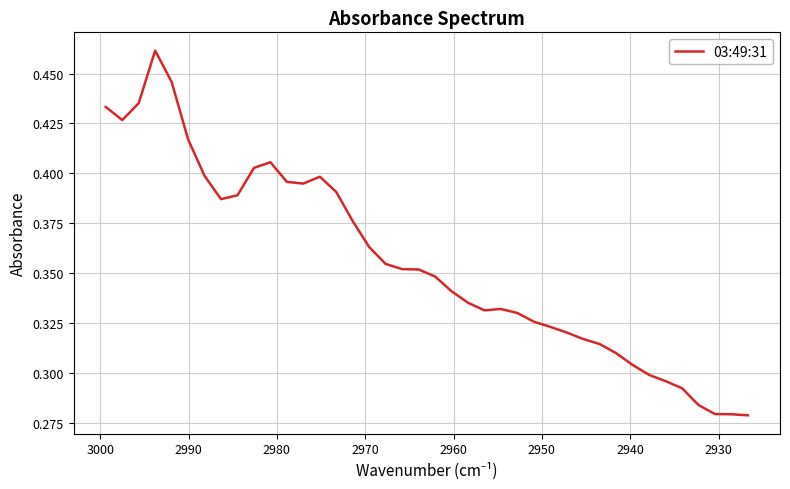

How many interior local valleys (lower than both neighbors) does the data have?

4